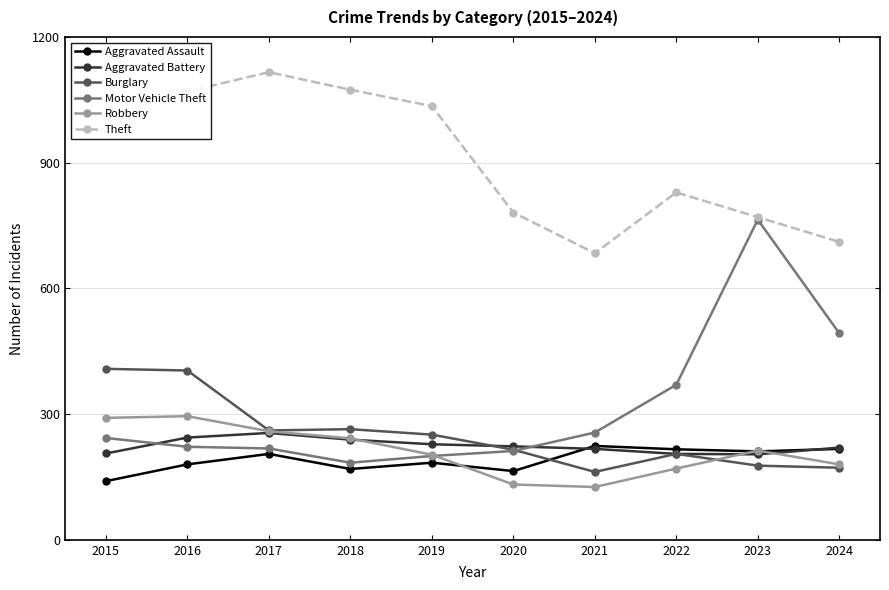

Between which two adjacent categories do Aggravated Assault and Robbery first intersect?

2019 and 2020